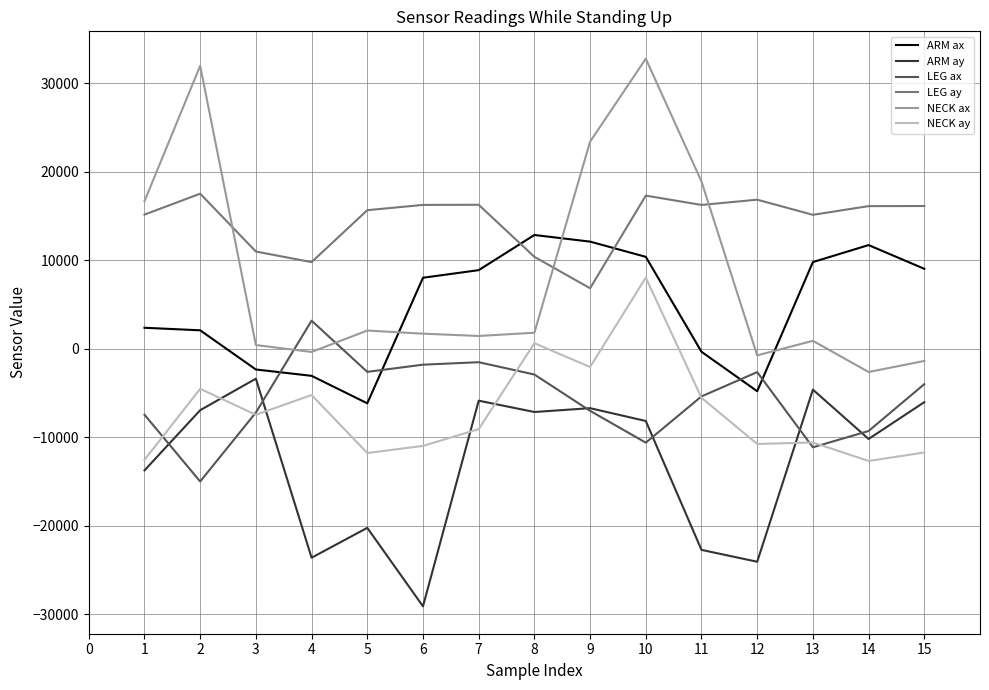

What is the minimum value for ARM ay?

-29124